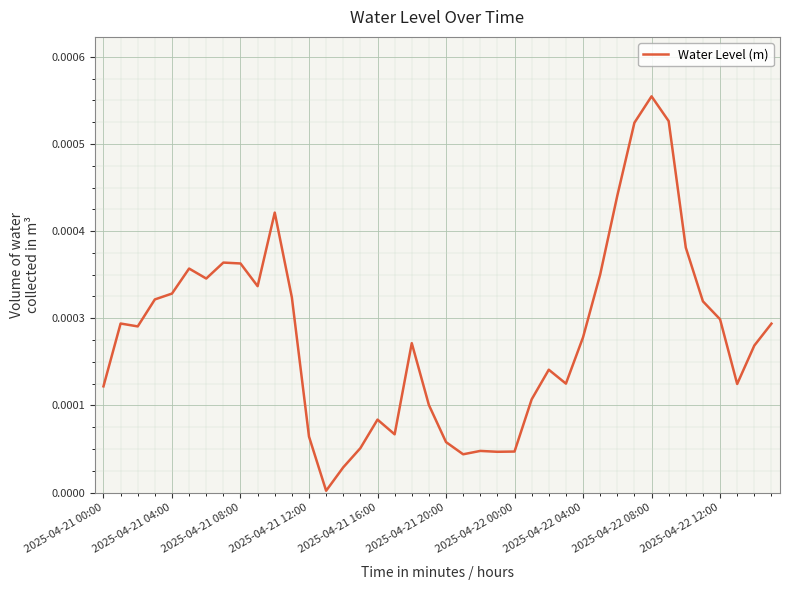

Rank the categories by value from lowest to highest.

13, 14, 21, 23, 24, 22, 15, 20, 12, 17, 16, 19, 25, 2025-04-21 00:00, 37, 27, 26, 38, 18, 28, 2025-04-21 08:00, 39, 2025-04-21 04:00, 36, 35, 2025-04-21 12:00, 11, 2025-04-21 16:00, 2025-04-22 12:00, 2025-04-22 00:00, 29, 2025-04-21 20:00, 2025-04-22 08:00, 2025-04-22 04:00, 34, 10, 30, 31, 33, 32